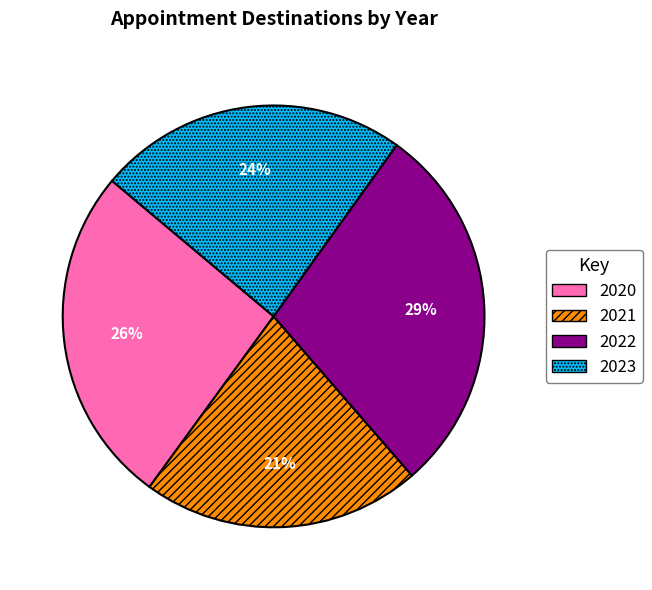

Combined, do 2023 and 2021 account for over 50%?

No